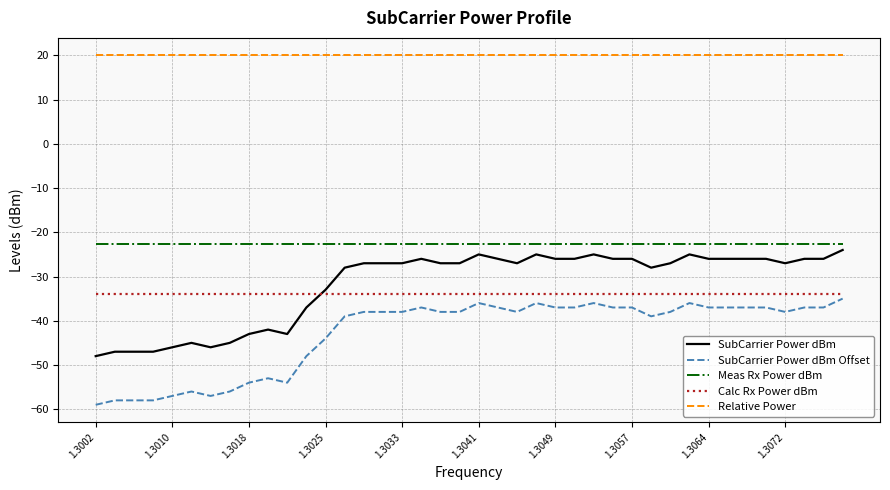

True or false: Calc Rx Power dBm and Meas Rx Power dBm intersect in this chart.

False